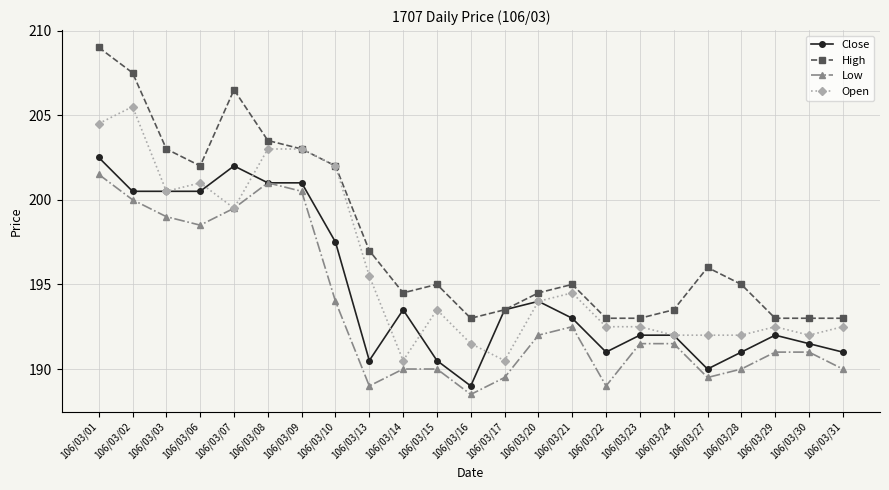

At which category is the sum across all series the highest?

106/03/01